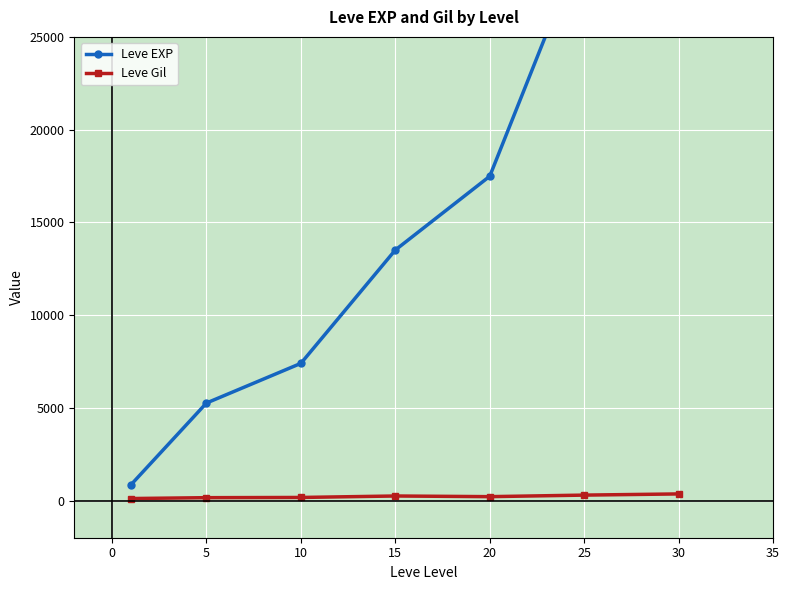

How many values in the Leve EXP series exceed 13510?

3